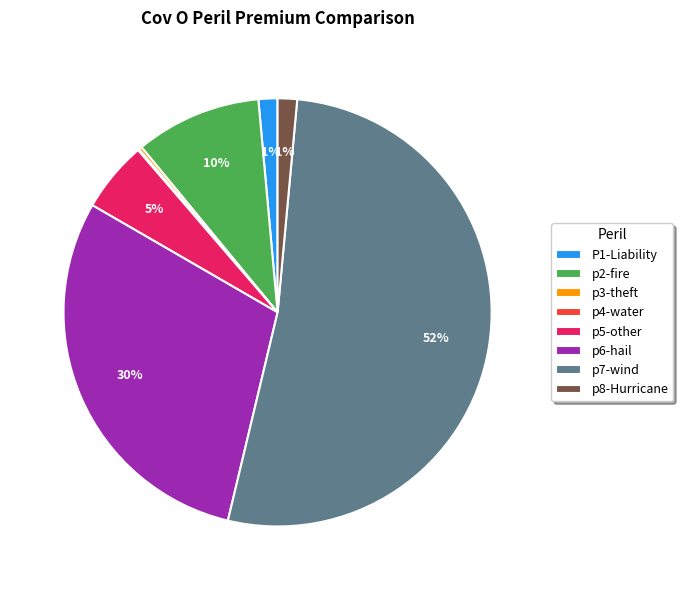

Between p5-other and p8-Hurricane, which is larger?

p5-other